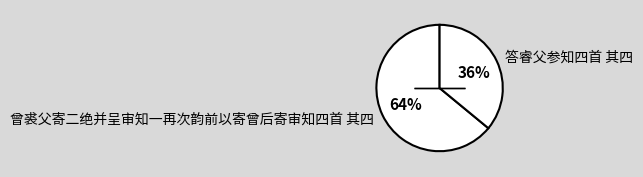

Between 答睿父参知四首 其四 and 曾裘父寄二绝并呈审知一再次韵前以寄曾后寄审知四首 其四, which is larger?

曾裘父寄二绝并呈审知一再次韵前以寄曾后寄审知四首 其四